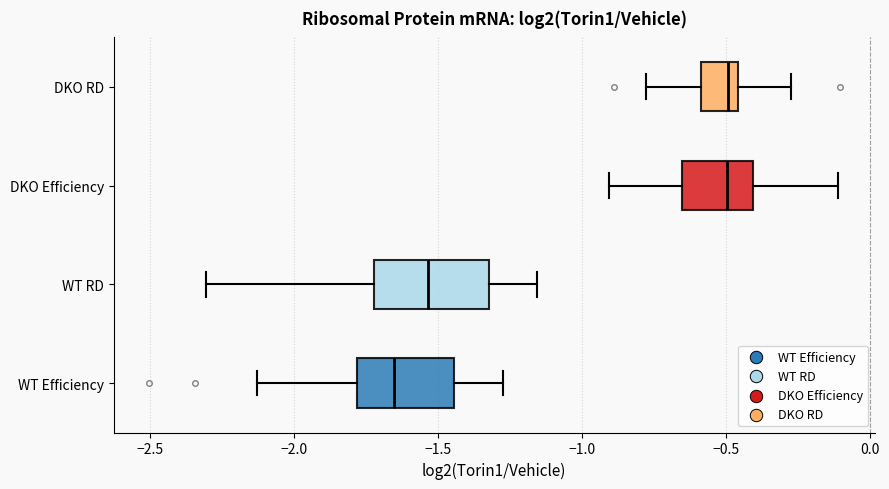

Reading bottom to top, transcribe this box plot: for each box, give where its median line is, the range the box spans, and where its two whiskers end, as read against the x-axis. The values are not printed on the chart, so give them approximately, as read against the axis.

WT Efficiency: median -1.65, box -1.80 to -1.45, whiskers -2.15 to -1.25
WT RD: median -1.55, box -1.70 to -1.30, whiskers -2.30 to -1.15
DKO Efficiency: median -0.50, box -0.65 to -0.40, whiskers -0.90 to -0.10
DKO RD: median -0.50, box -0.60 to -0.45, whiskers -0.80 to -0.25